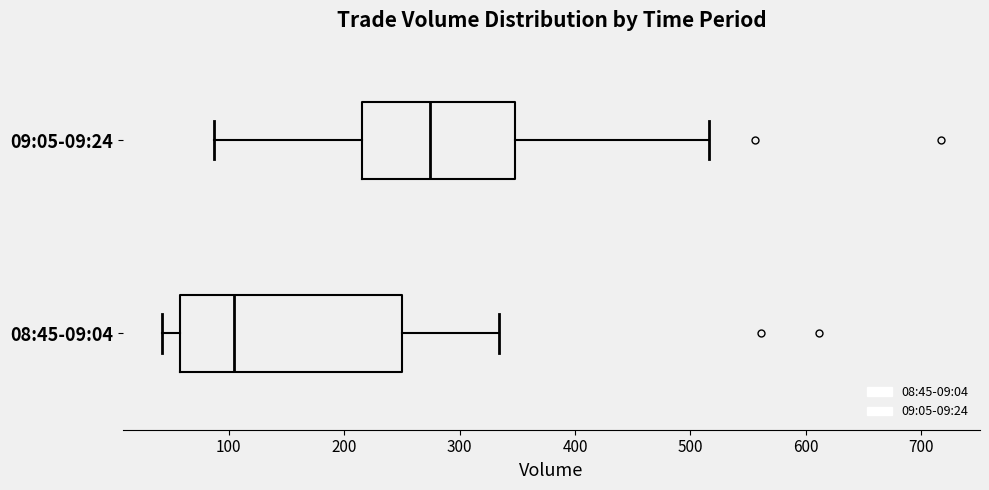

Which box's median line is the furthest to the right?

09:05-09:24